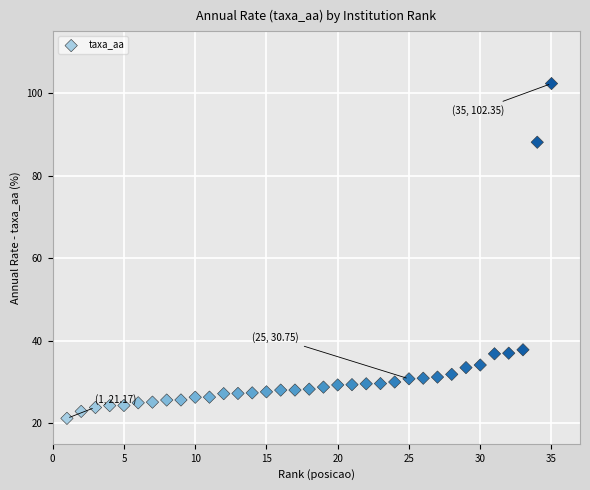

What is the range of X values (max minus min)?

34.0